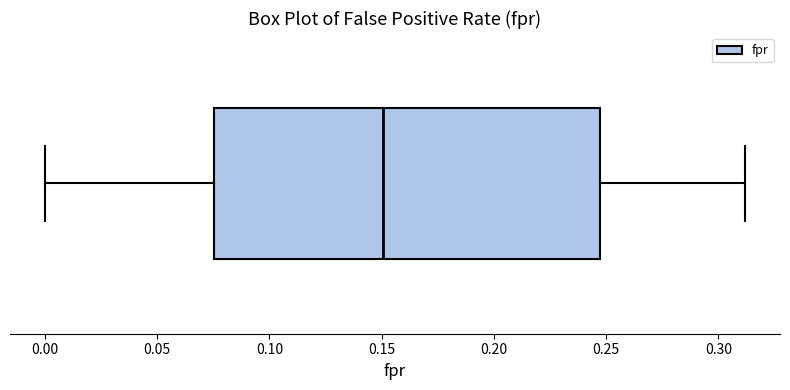

Read this box plot against the x-axis: the position of the median line, the range covered by the box, and the ends of both whiskers. The values are not printed on the chart, so give them approximately, as read against the axis.

median 0.150, box 0.075 to 0.245, whiskers 0.000 to 0.310